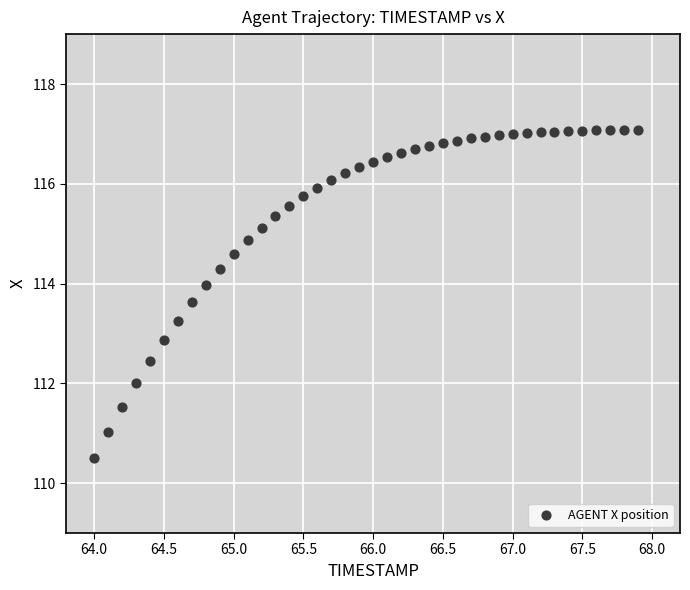

What Y value in the scatter plot is closest to 113?

112.9